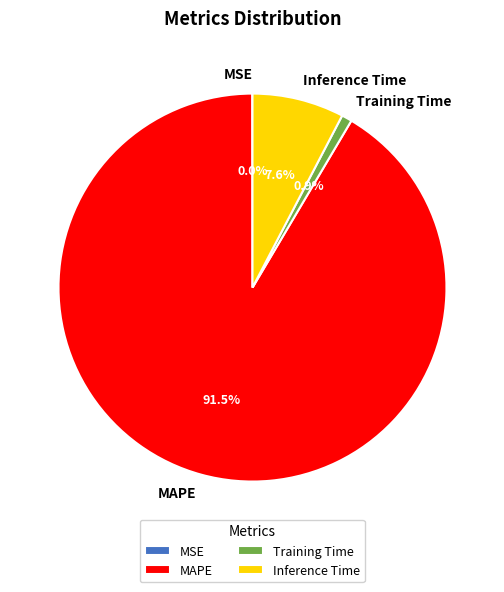

Which slice is the largest?

MAPE